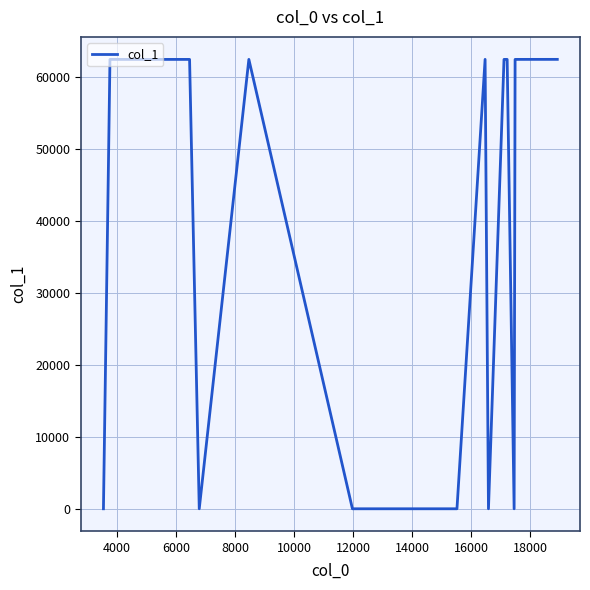

How many lines are shown in the chart?

1